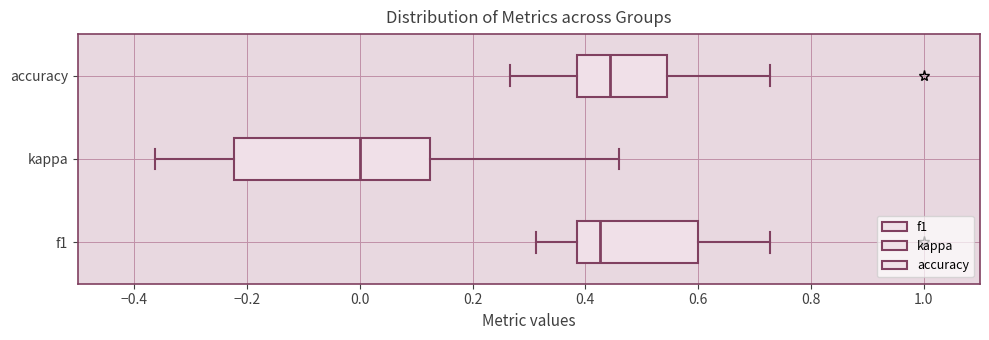

Reading bottom to top, transcribe this box plot: for each box, give where its median line is, the range the box spans, and where its two whiskers end, as read against the x-axis. The values are not printed on the chart, so give them approximately, as read against the axis.

f1: median 0.42, box 0.38 to 0.60, whiskers 0.32 to 0.72
kappa: median 0.00, box -0.22 to 0.12, whiskers -0.36 to 0.46
accuracy: median 0.44, box 0.38 to 0.54, whiskers 0.26 to 0.72